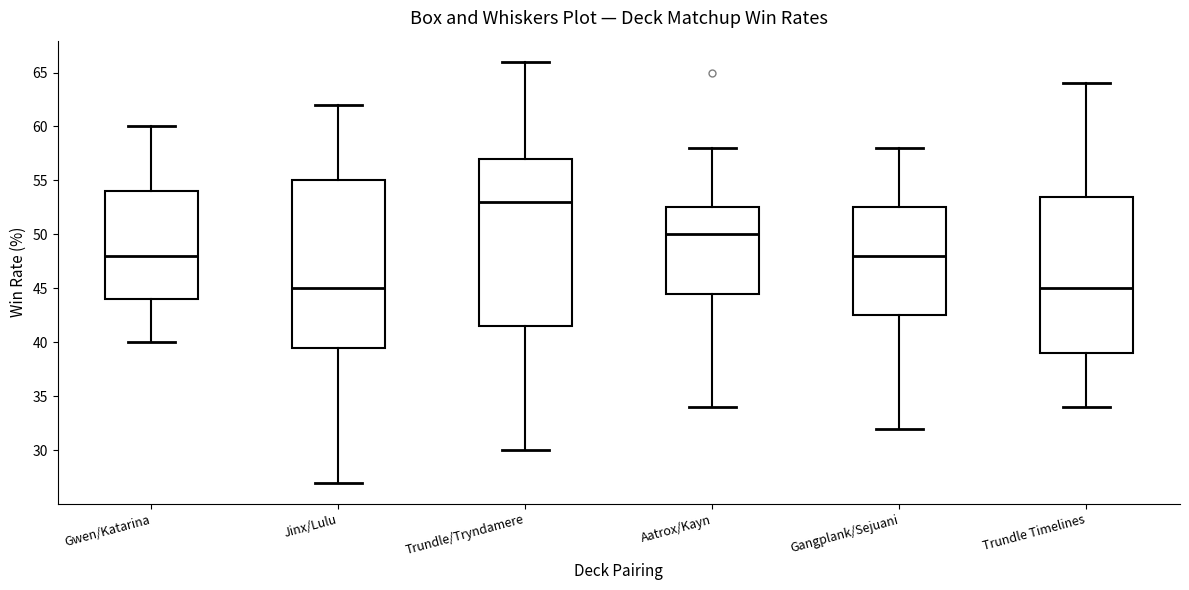

Reading left to right, transcribe this box plot: for each box, give where its median line is, the range the box spans, and where its two whiskers end, as read against the y-axis. The values are not printed on the chart, so give them approximately, as read against the axis.

Gwen/Katarina: median 48.0, box 44.0 to 54.0, whiskers 40.0 to 60.0
Jinx/Lulu: median 45.0, box 39.5 to 55.0, whiskers 27.0 to 62.0
Trundle/Tryndamere: median 53.0, box 41.5 to 57.0, whiskers 30.0 to 66.0
Aatrox/Kayn: median 50.0, box 44.5 to 52.5, whiskers 34.0 to 58.0
Gangplank/Sejuani: median 48.0, box 42.5 to 52.5, whiskers 32.0 to 58.0
Trundle Timelines: median 45.0, box 39.0 to 53.5, whiskers 34.0 to 64.0